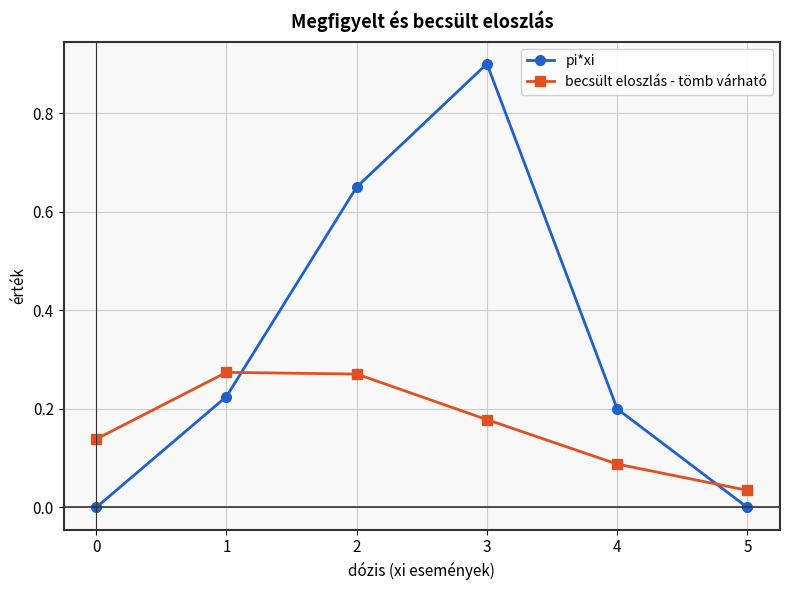

Which series ends up on top after the final intersection of pi*xi and becsült eloszlás - tömb várható?

becsült eloszlás - tömb várható